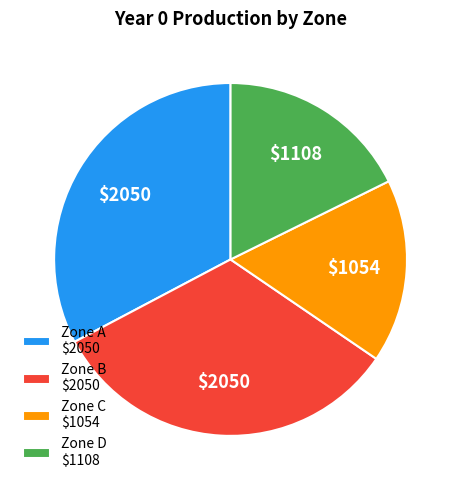

Is it true that Zone D $1108 is 31% of the pie?

False